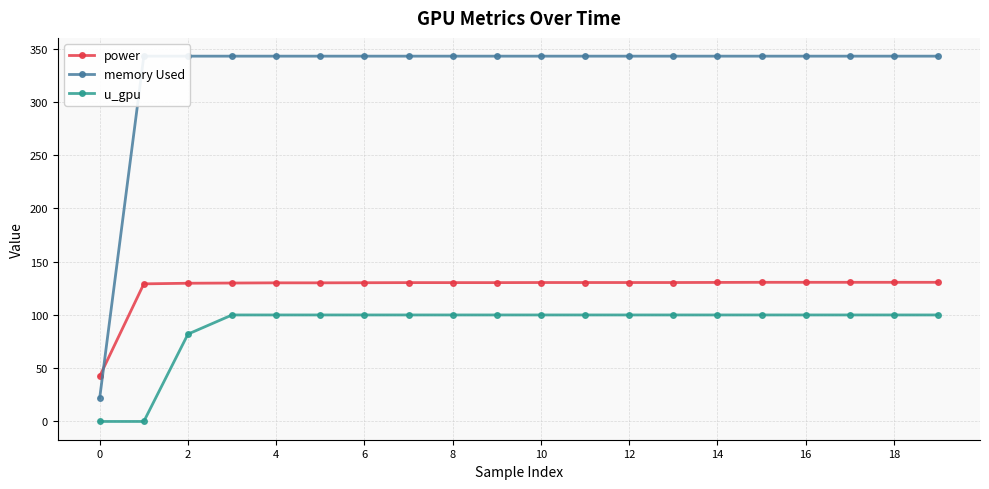

What is the maximum value for power?

130.7